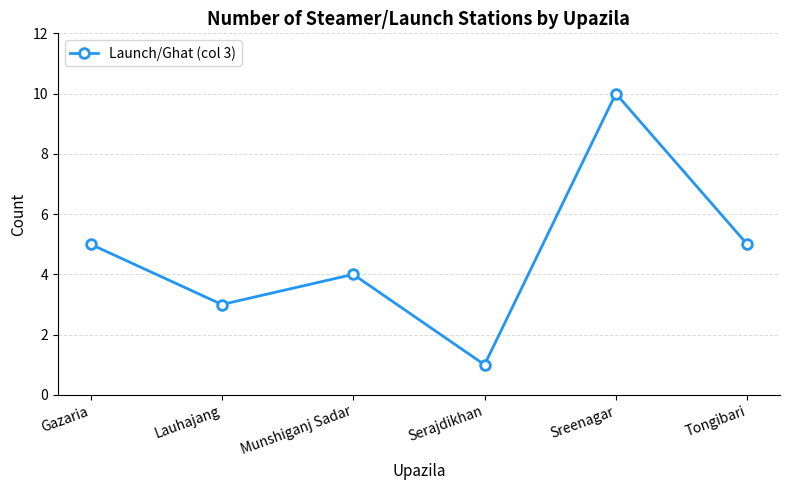

Reading left to right, transcribe all the data shown in this chart.

5	3	4	1	10	5